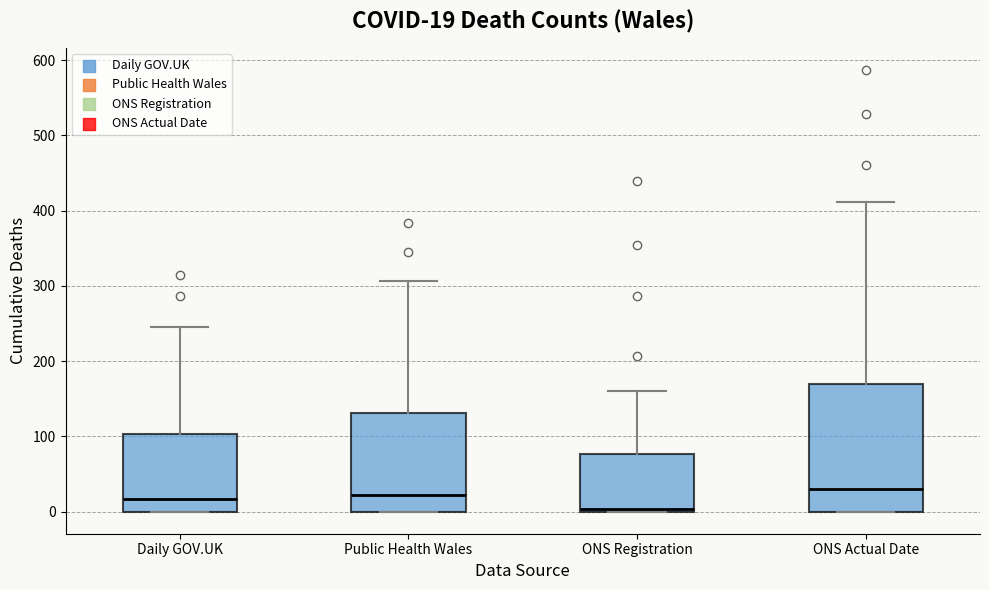

Comparing the boxes themselves (not the whiskers), which one is the tallest?

ONS Actual Date